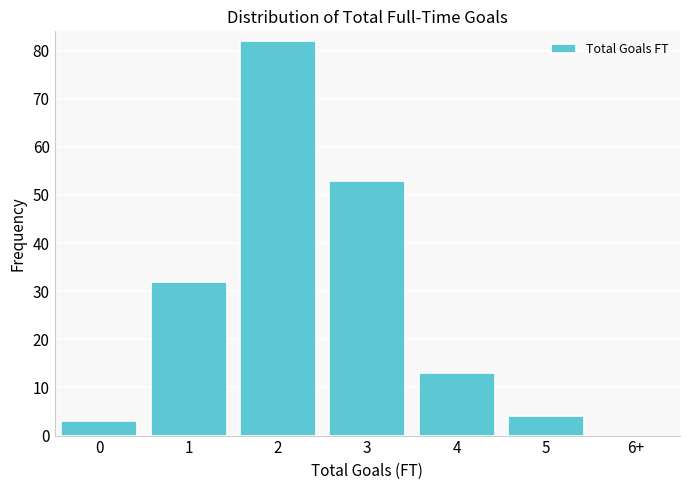

Reading right to left, list all the values displayed in this chart.

6+=0	5=4	4=13	3=53	2=82	1=32	0=3